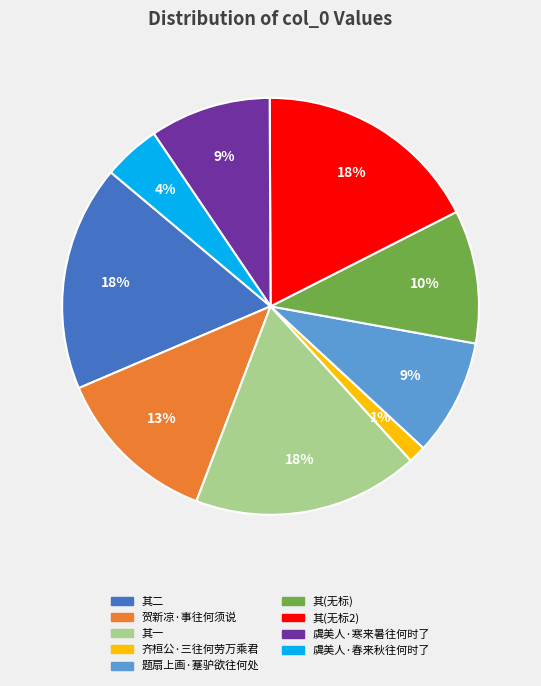

Combined, do 虞美人·寒来暑往何时了 and 齐桓公·三往何劳万乘君 account for over 50%?

No